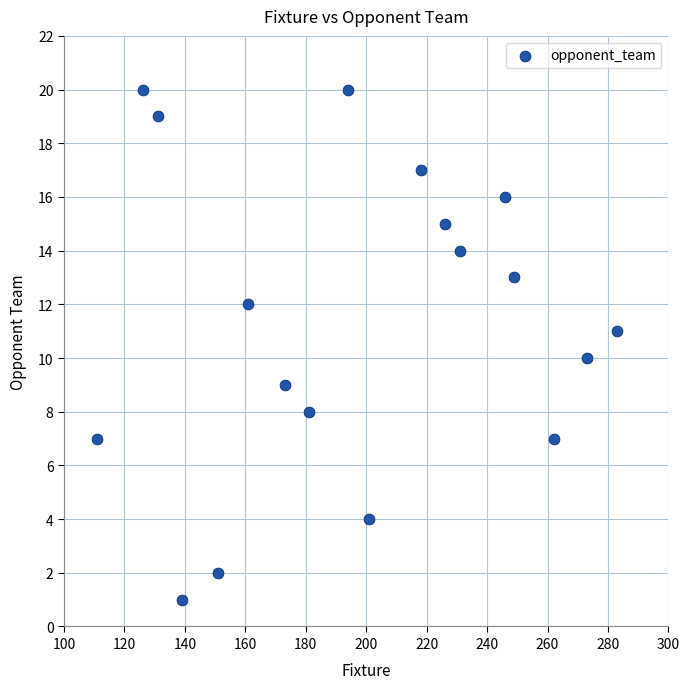

What is the range of X values (max minus min)?

172